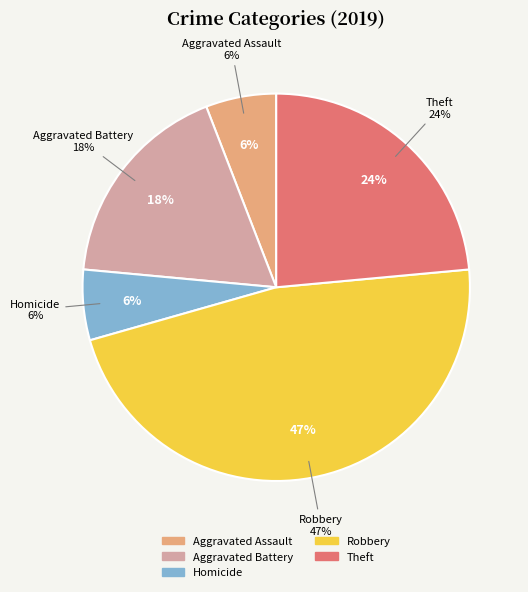

What is the ratio of the value at Homicide to the value at Aggravated Battery?

0.3